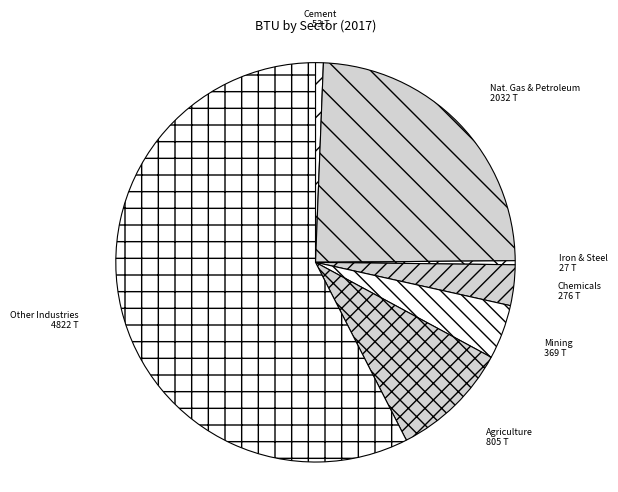

Which slice represents more than half of the pie?

Other industries